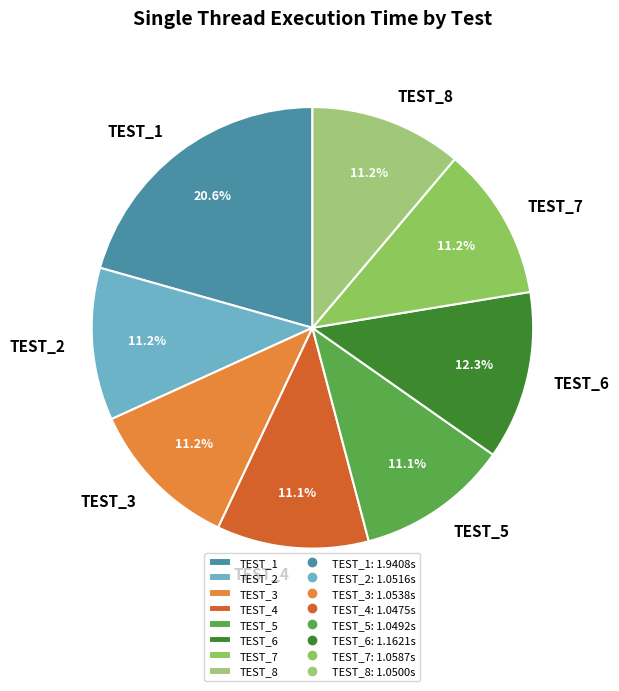

Does any single category account for the majority?

No